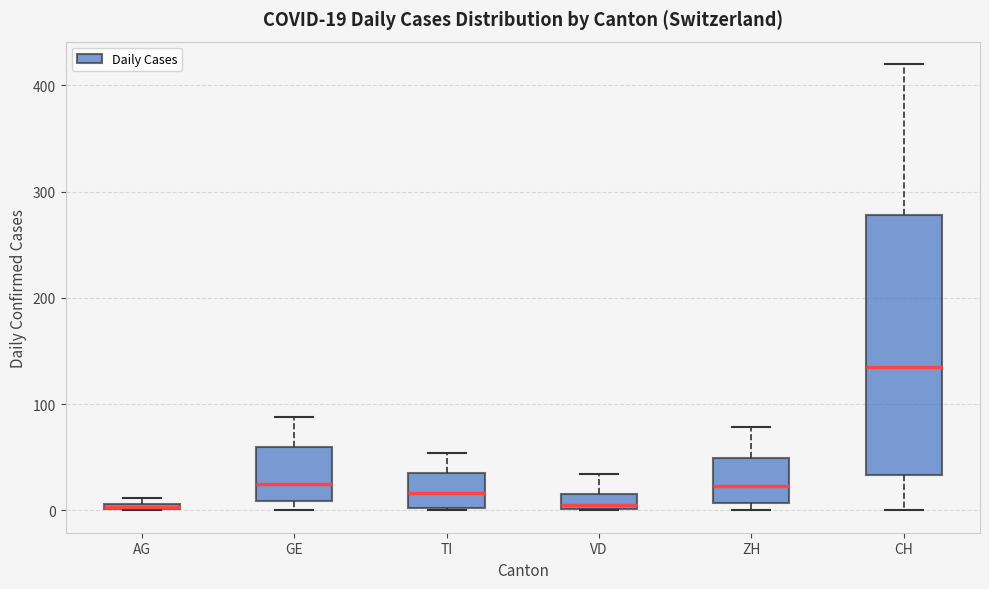

Which box is the tallest, from its lower edge to its upper edge?

CH